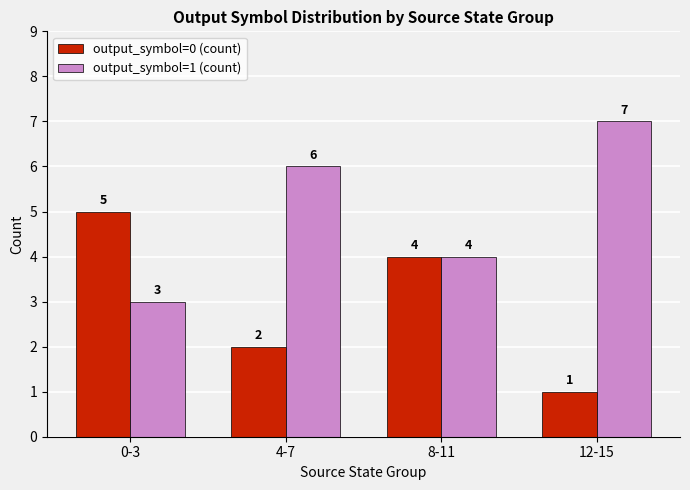

What is the label of the 1st bar from the left?

0-3